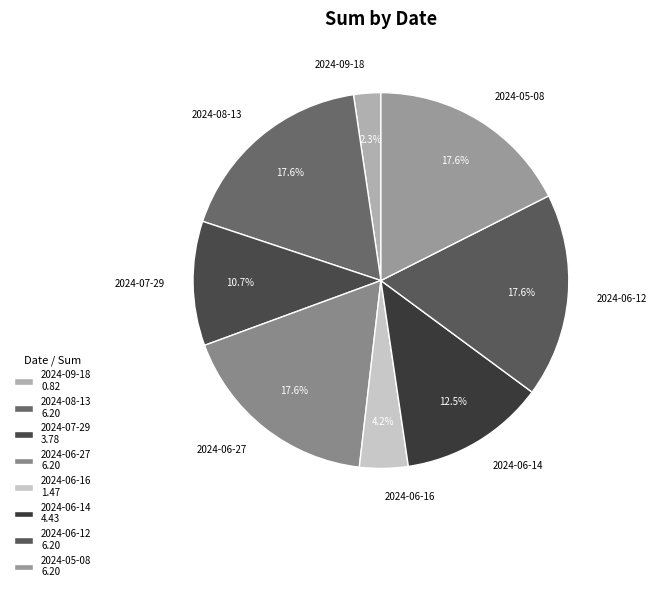

Is there a majority slice in this chart?

No